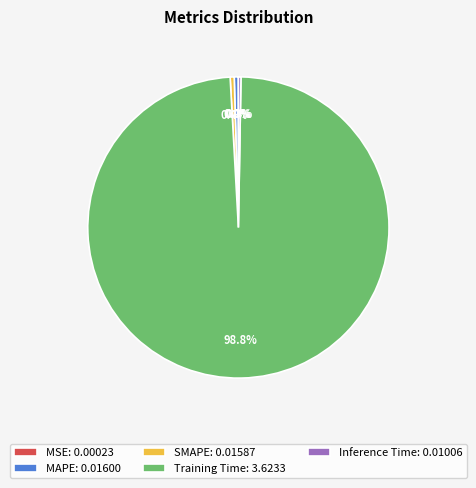

Do MAPE: 0.01600 and SMAPE: 0.01587 together represent more than half of the pie?

No